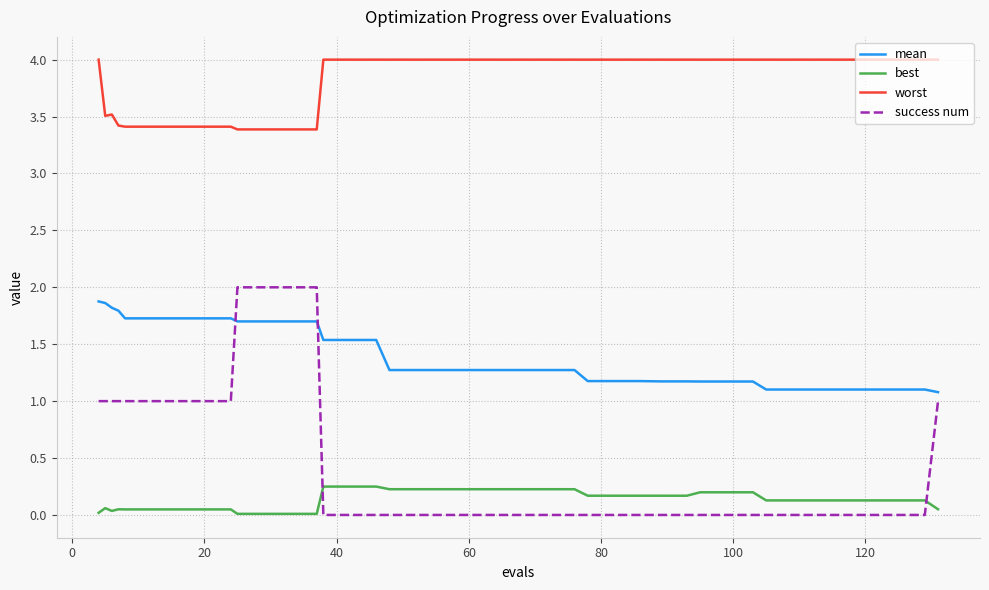

What is the difference between the maximum and minimum values in the success num series?

2.0